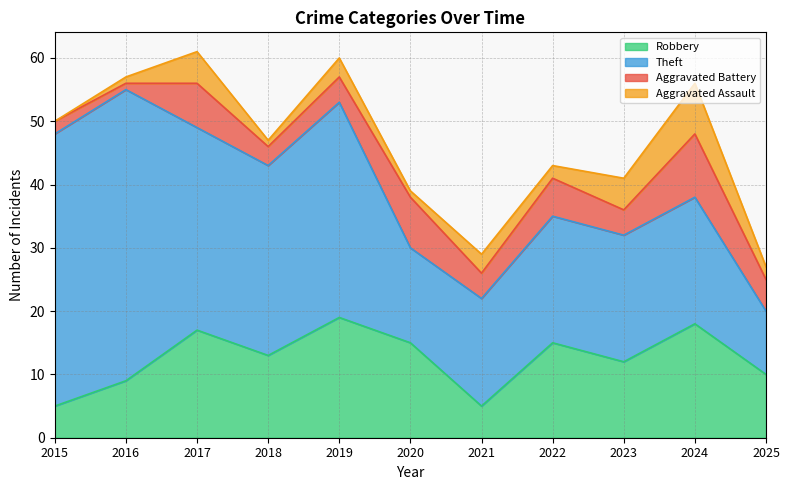

Read the Robbery value at 2018.

13